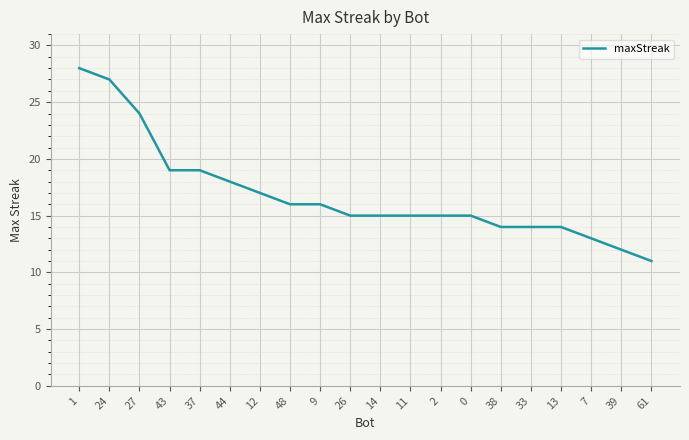

Approximately how many times larger is the value at 24 compared to 44?

1.5